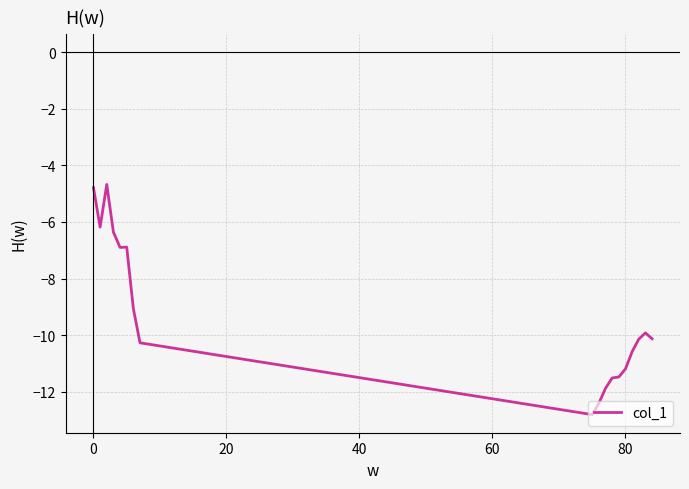

How many series are shown in this chart?

1